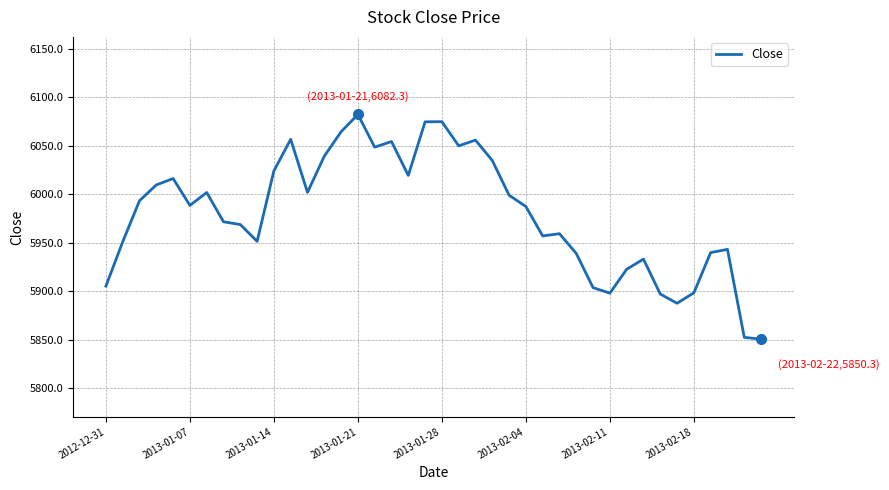

What is the maximum value shown in the chart?

6082.3